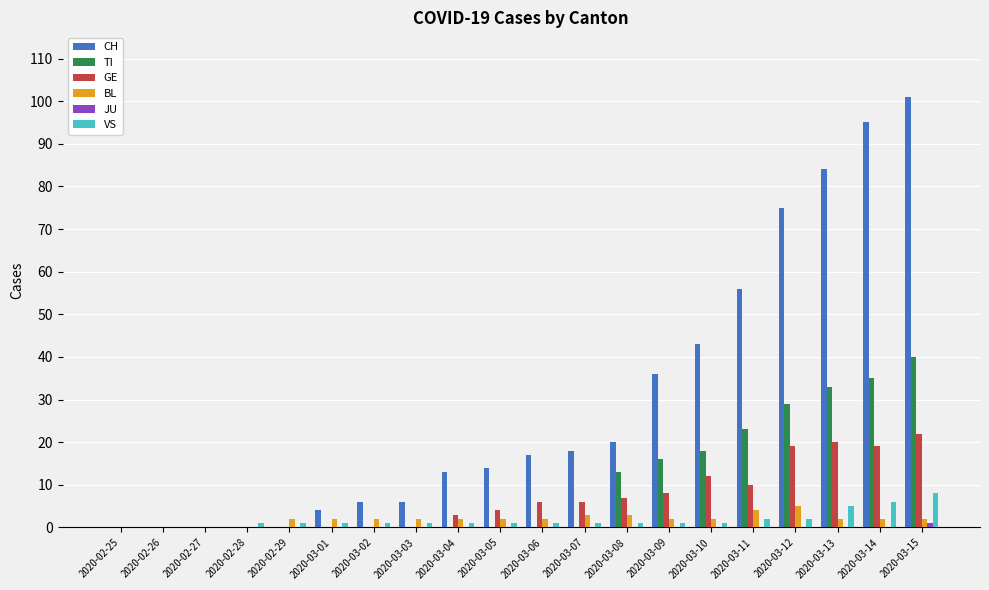

At which category is the sum across all series the highest?

2020-03-15